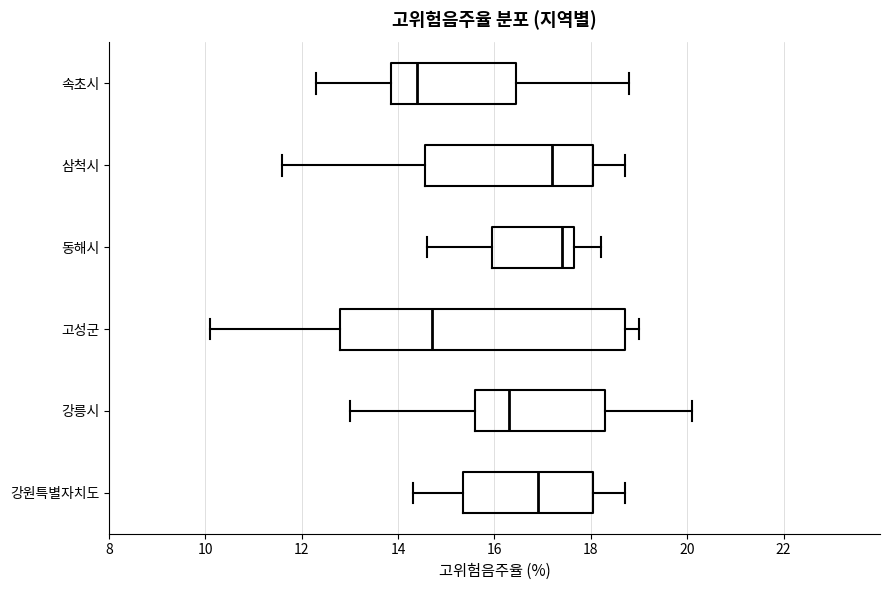

Reading bottom to top, transcribe this box plot: for each box, give where its median line is, the range the box spans, and where its two whiskers end, as read against the x-axis. The values are not printed on the chart, so give them approximately, as read against the axis.

강원특별자치도: median 17.0, box 15.4 to 18.0, whiskers 14.4 to 18.8
강릉시: median 16.4, box 15.6 to 18.4, whiskers 13.0 to 20.2
고성군: median 14.8, box 12.8 to 18.8, whiskers 10.2 to 19.0
동해시: median 17.4, box 16.0 to 17.6, whiskers 14.6 to 18.2
삼척시: median 17.2, box 14.6 to 18.0, whiskers 11.6 to 18.8
속초시: median 14.4, box 13.8 to 16.4, whiskers 12.4 to 18.8